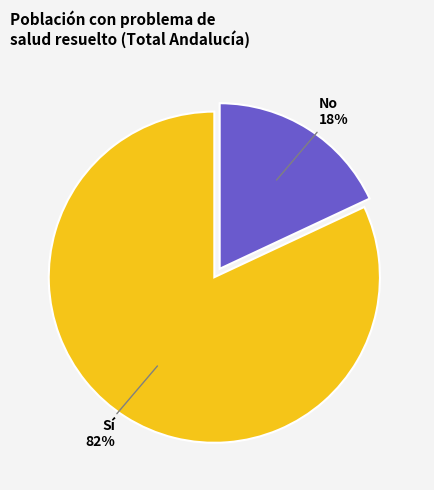

How many segments does this pie chart have?

2